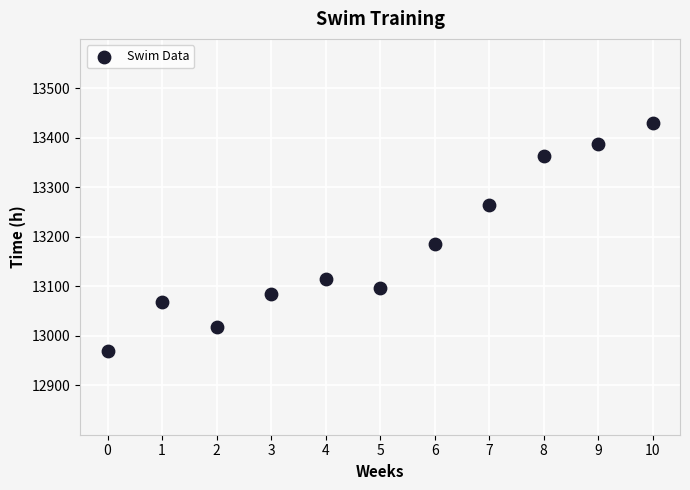

What is the average Y value?

13180